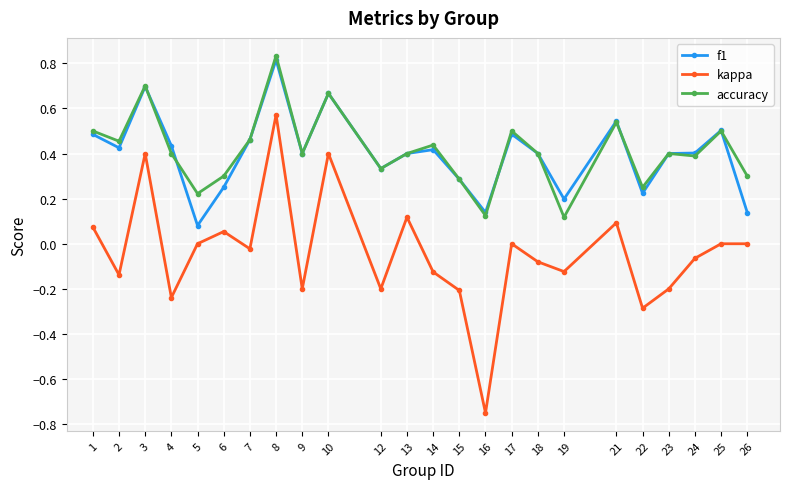

Count the accuracy values in the range 0 to 1.

24